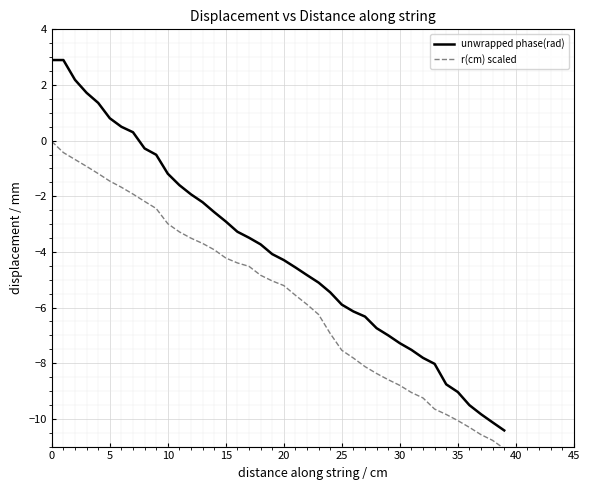

True or false: unwrapped phase(rad) and r(cm) scaled intersect in this chart.

False